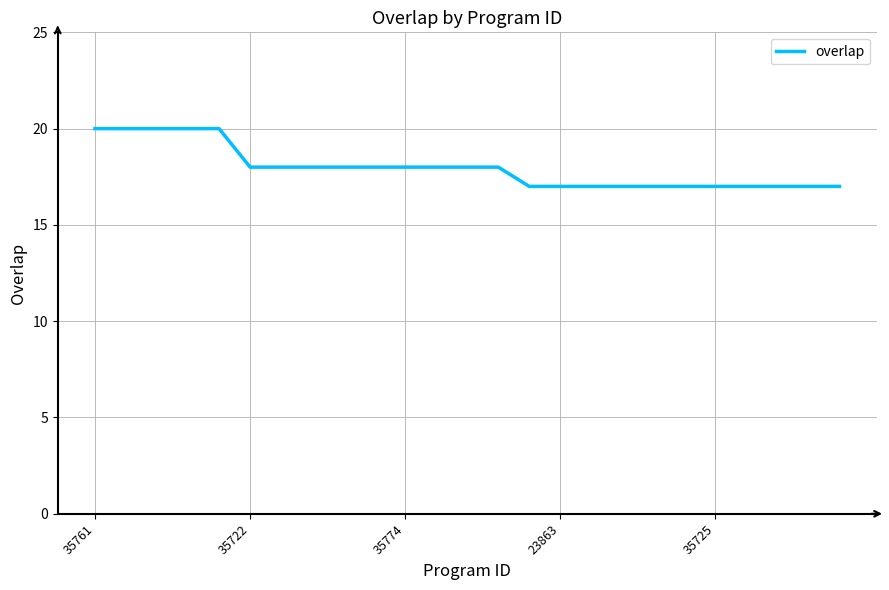

What is the maximum value shown in the chart?

20